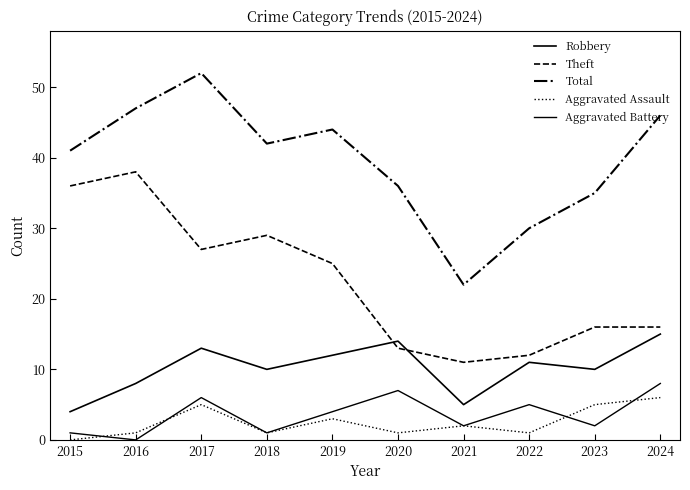

How many lines are shown in the chart?

5